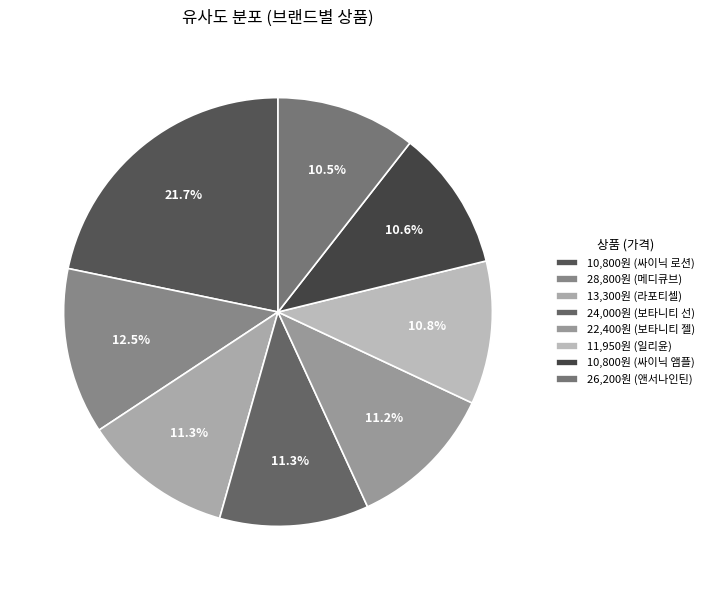

Is 24,000원 (보타니티 선) the majority of the pie?

No